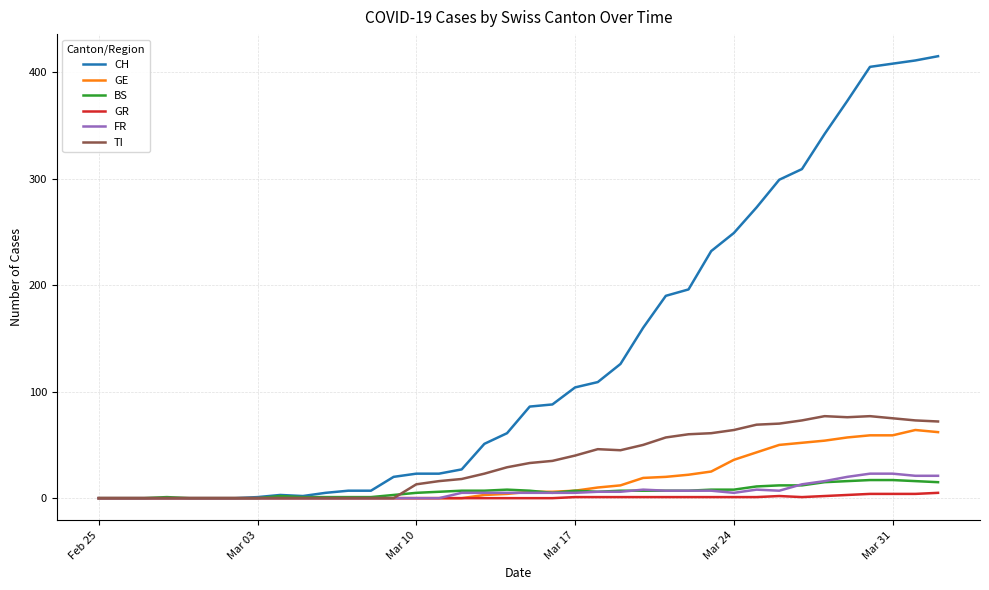

True or false: TI has more than 2 interior local peaks.

True